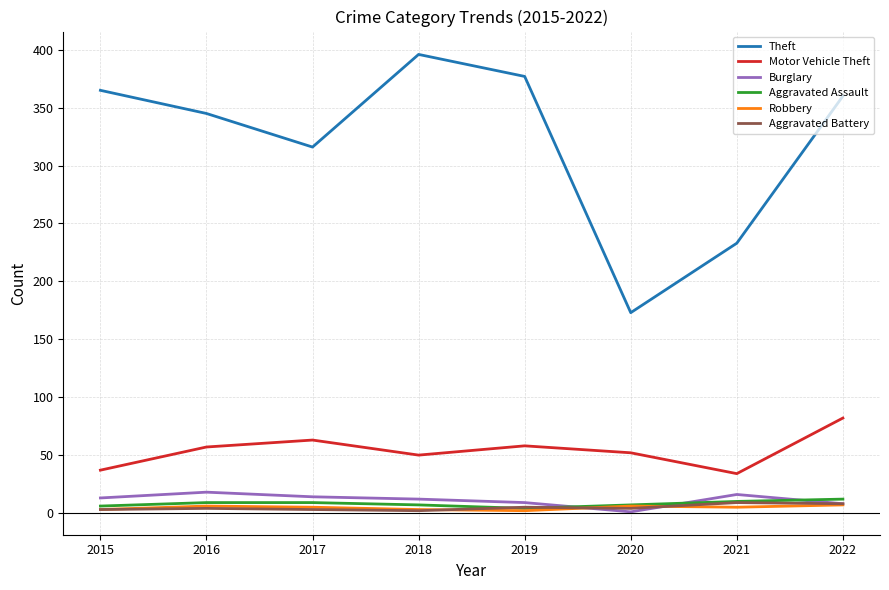

True or false: Theft has a value of 345 at 2016.

True